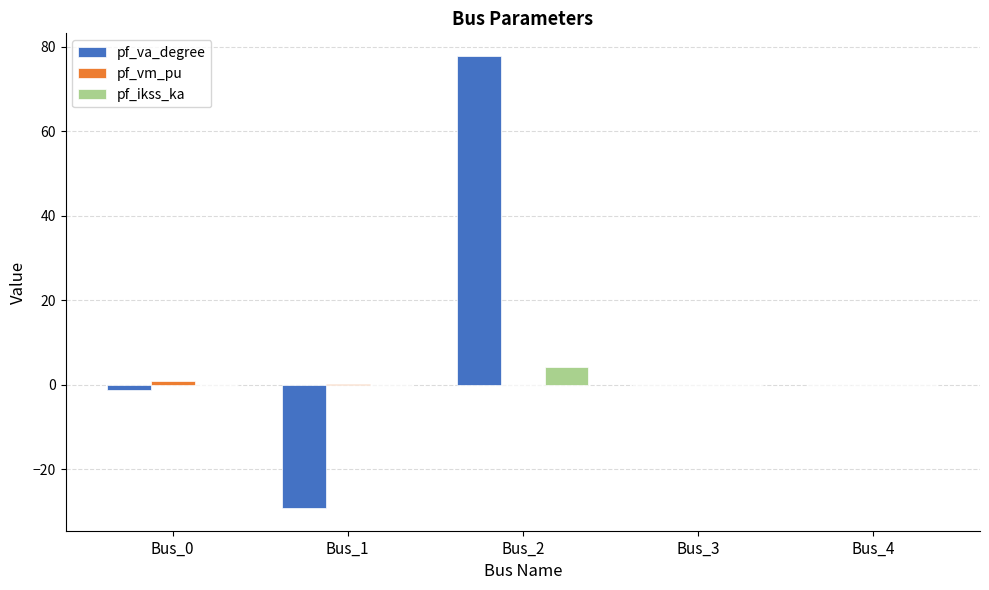

At which category is the sum across all series the highest?

Bus_2